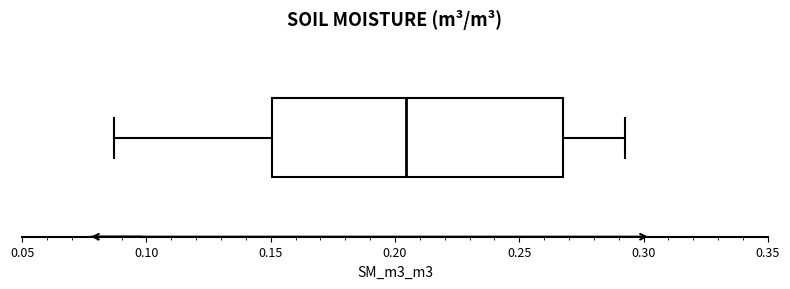

Transcribe this box plot: give where the median line is, the range the box spans, and where the two whiskers end, as read against the x-axis. The values are not printed on the chart, so give them approximately, as read against the axis.

median 0.205, box 0.150 to 0.265, whiskers 0.085 to 0.295